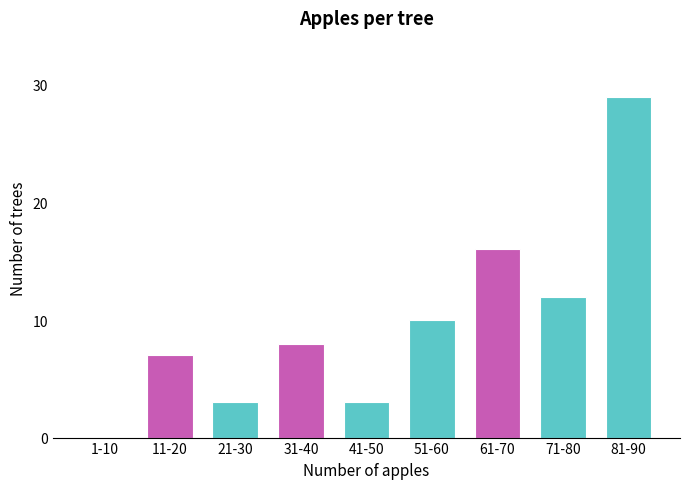

Reading right to left, what are all the values shown in this chart?

81-90=29	71-80=12	61-70=16	51-60=10	41-50=3	31-40=8	21-30=3	11-20=7	1-10=0